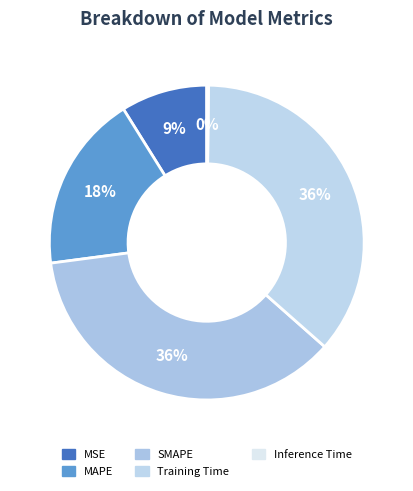

To the nearest percent, what is the difference between the largest and smallest slice percentages?

36%